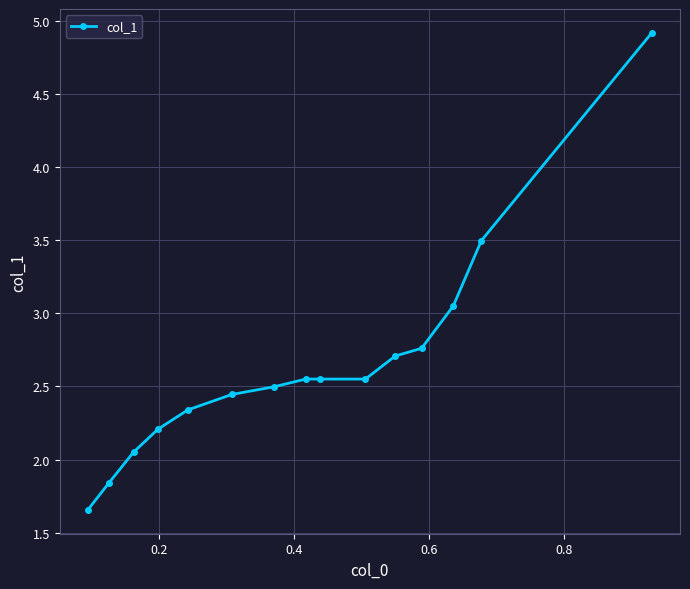

True or false: the data has more than 2 interior local peaks.

False